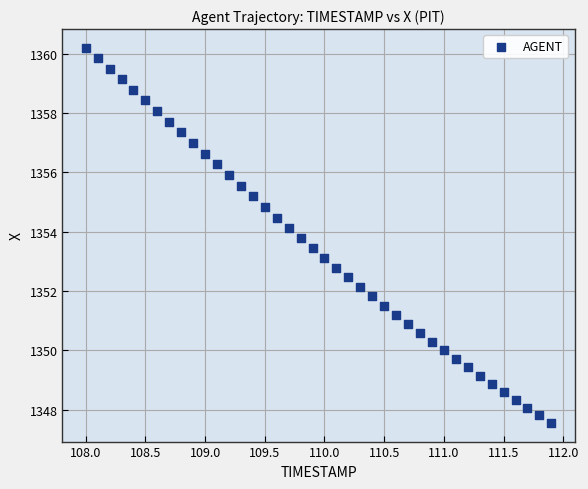

What is the range of Y values (max minus min)?

12.6